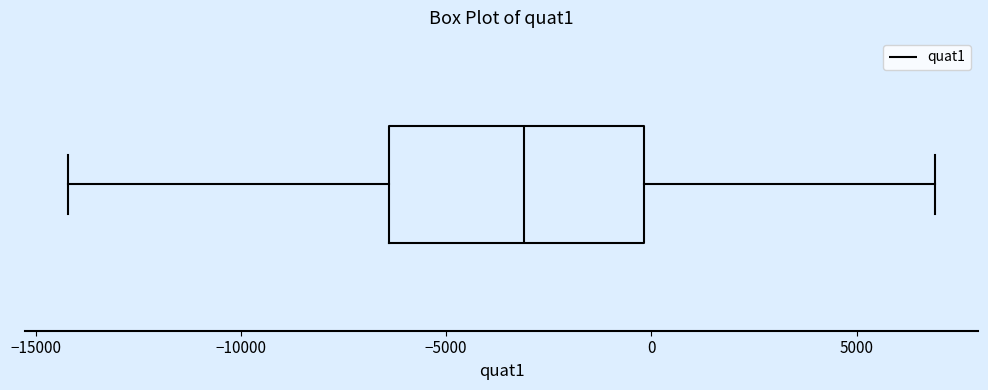

Read this box plot against the x-axis: the position of the median line, the range covered by the box, and the ends of both whiskers. The values are not printed on the chart, so give them approximately, as read against the axis.

median -3000, box -6500 to 0, whiskers -14000 to 7000